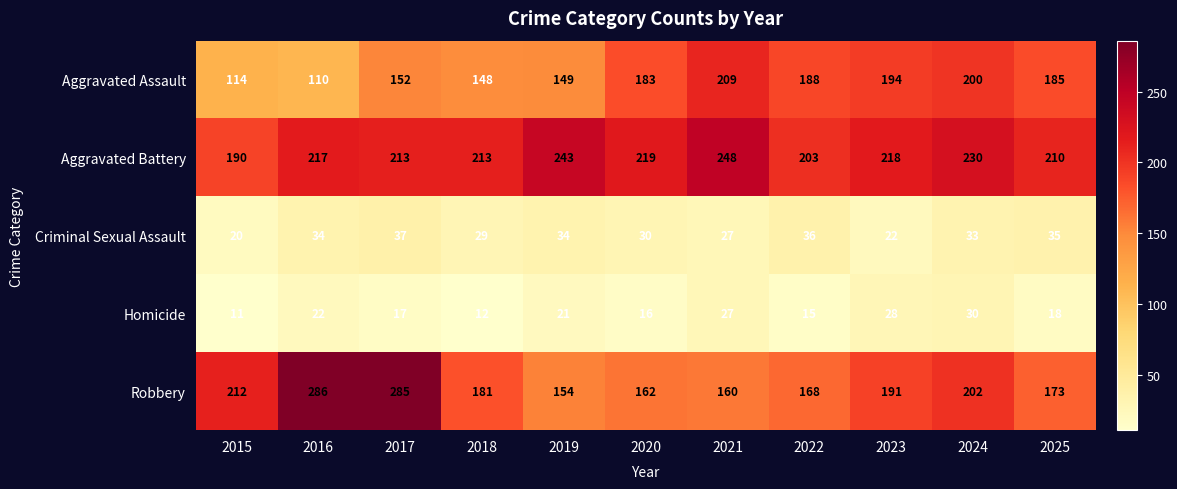

At which category is the sum across all series the highest?

2017